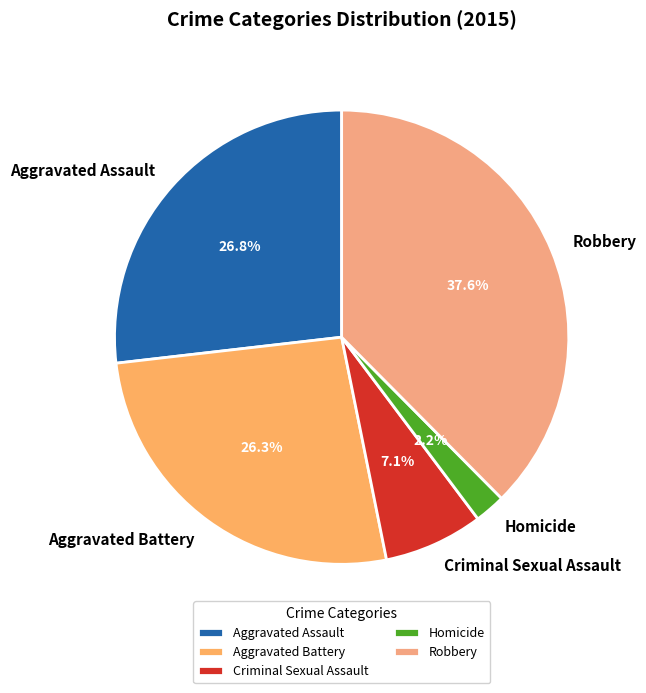

Approximately how many times larger is the value at Aggravated Assault compared to Criminal Sexual Assault?

3.8